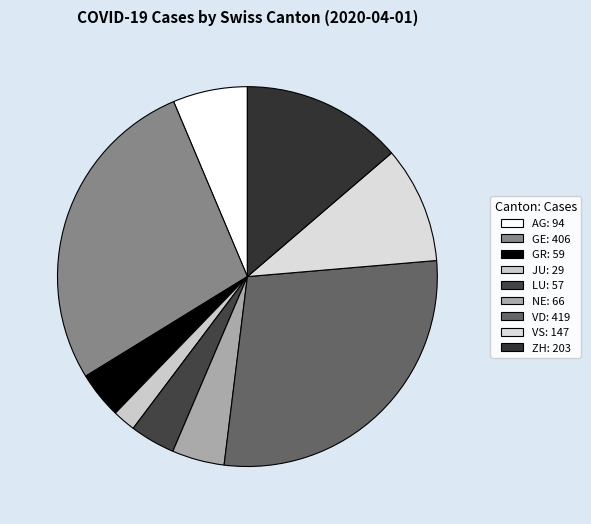

Does any single category account for the majority?

No